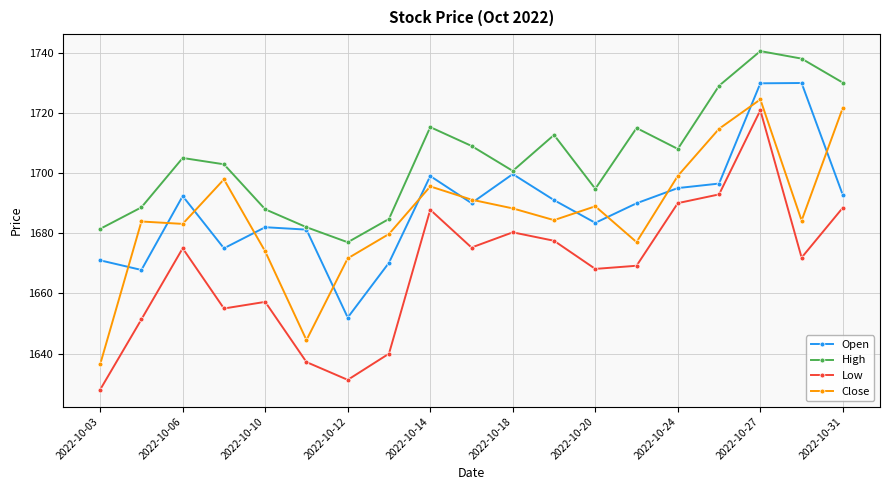

Rank the series by their maximum value, from highest to lowest.

High, Open, Close, Low